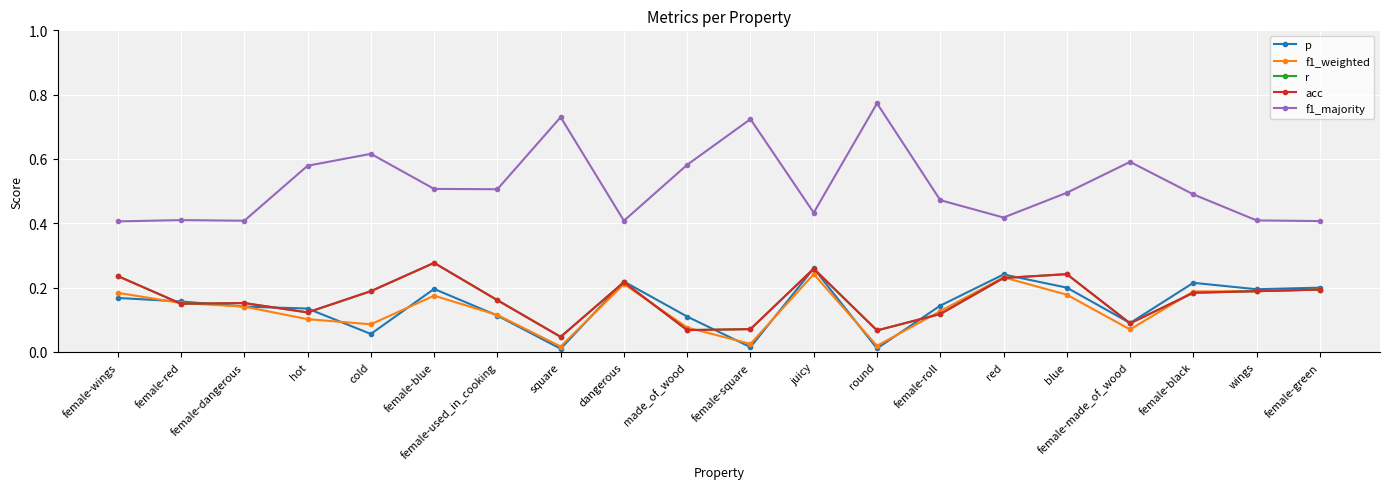

Which label corresponds to the largest value in the chart?

round